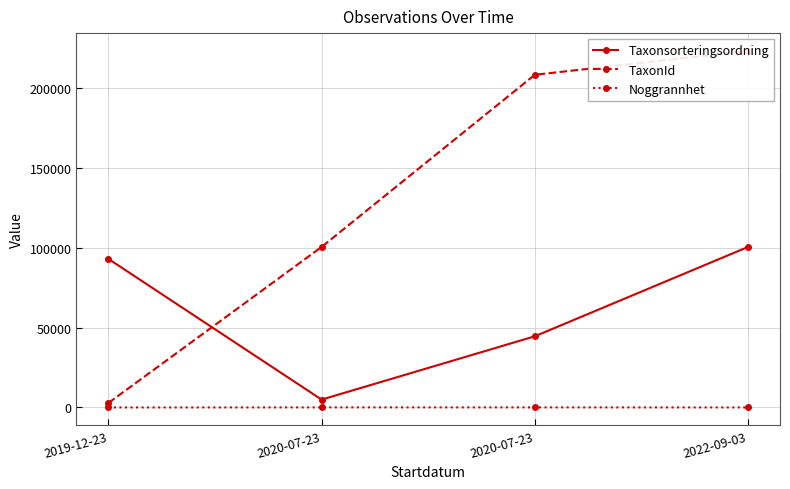

Does the chart have visible grid lines?

Yes